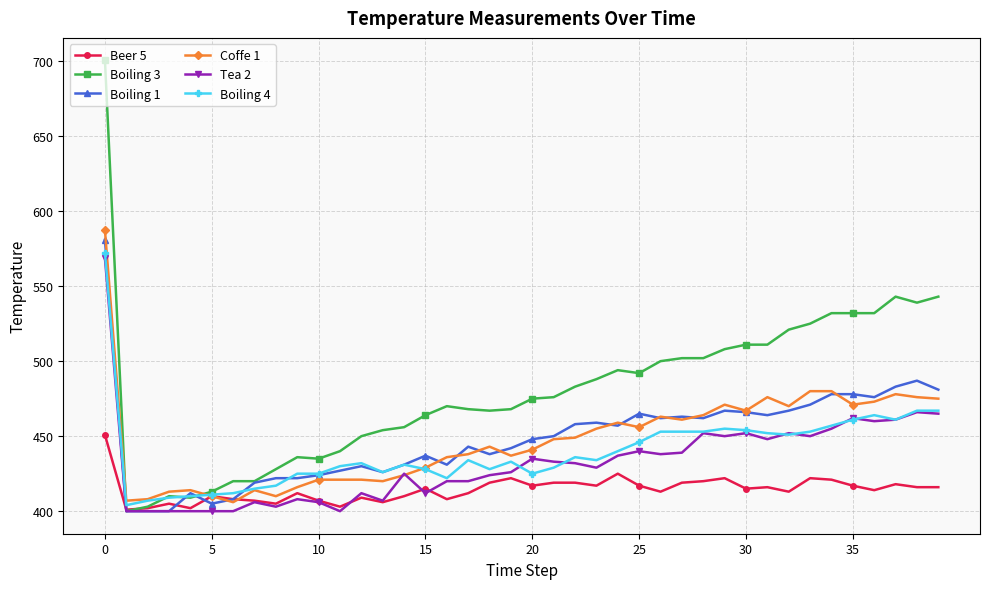

Which series has the largest total across all categories?

Boiling 3